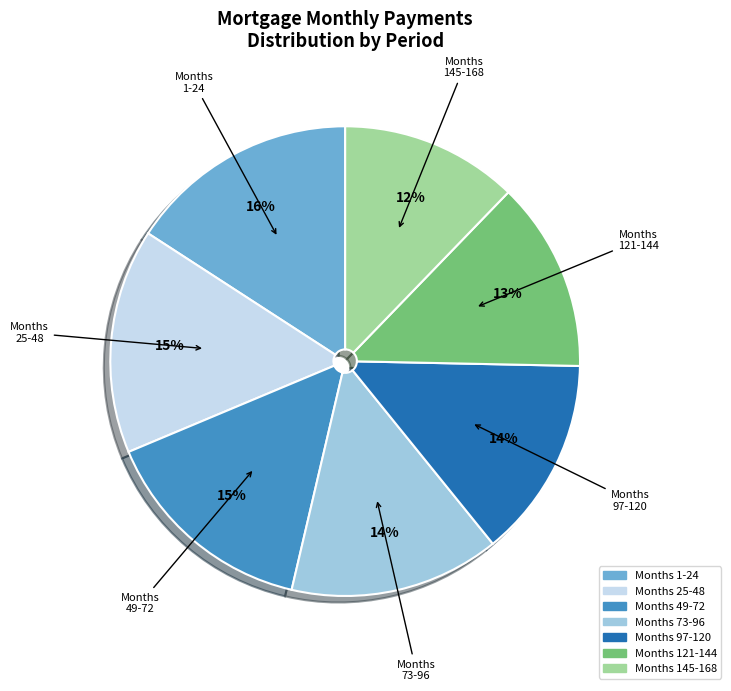

To the nearest percent, what portion does Months 121-144 represent?

13%